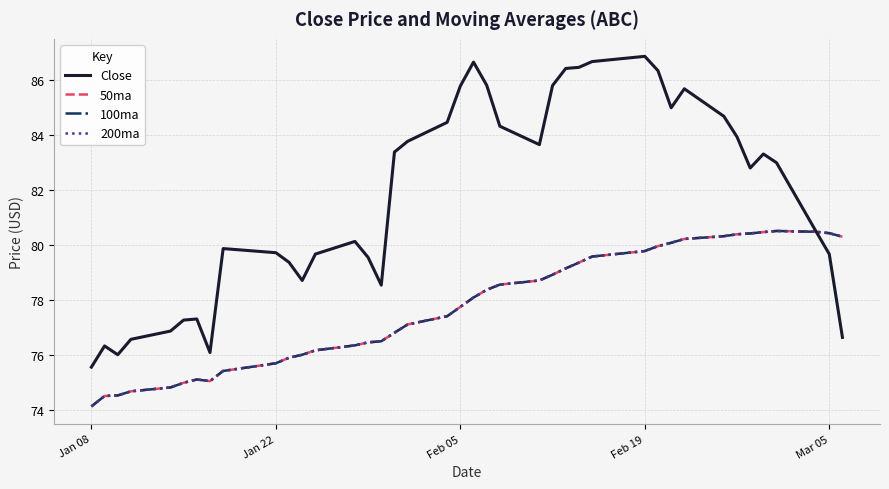

What is the difference between the maximum and minimum values in the Close series?

11.3